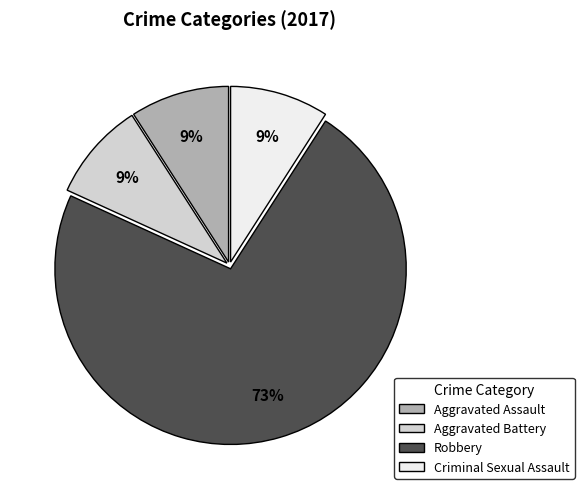

True or false: Criminal Sexual Assault accounts for 1% of the total.

False